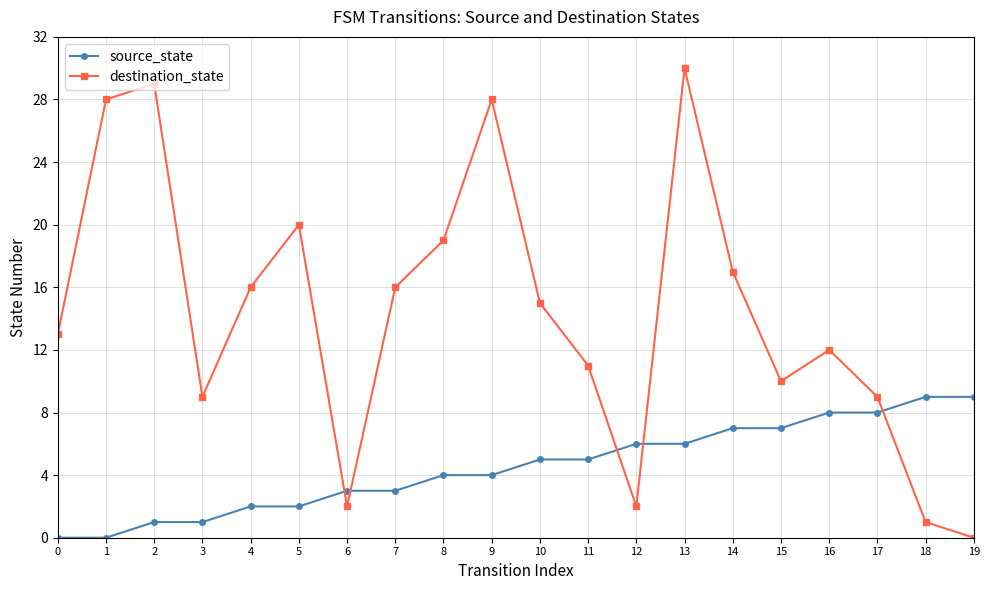

What is the approximate value of source_state at 2?

1